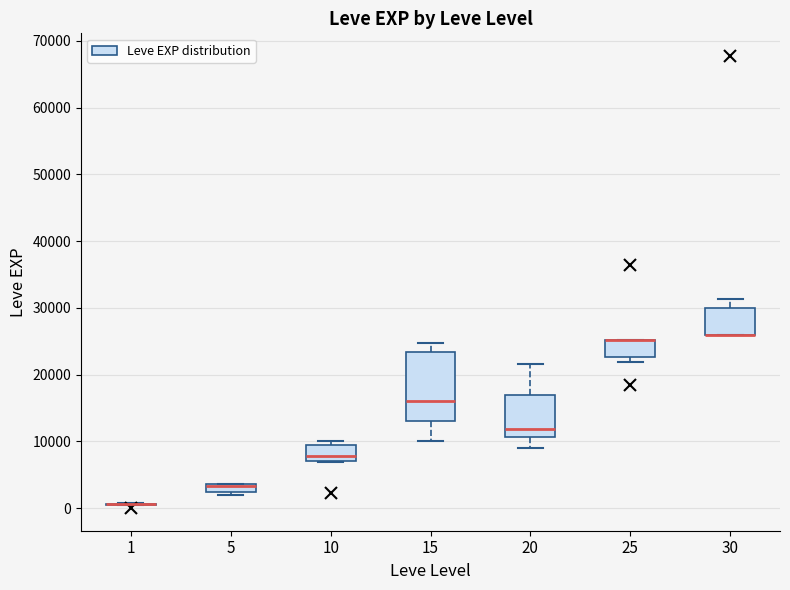

Which box is the tallest, from its lower edge to its upper edge?

15